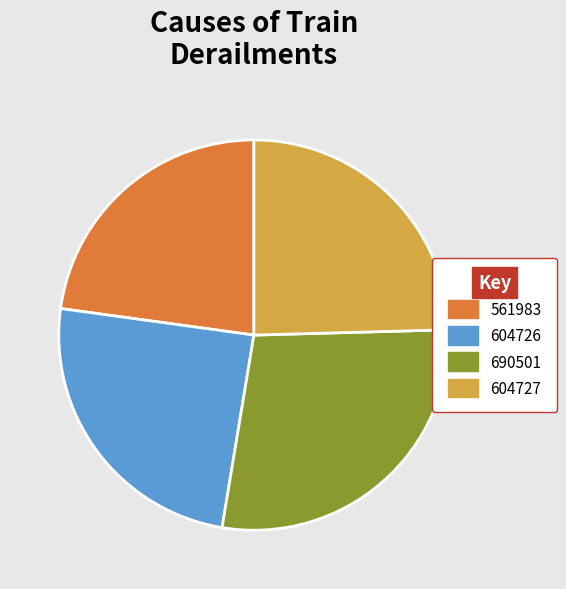

Is there a majority slice in this chart?

No